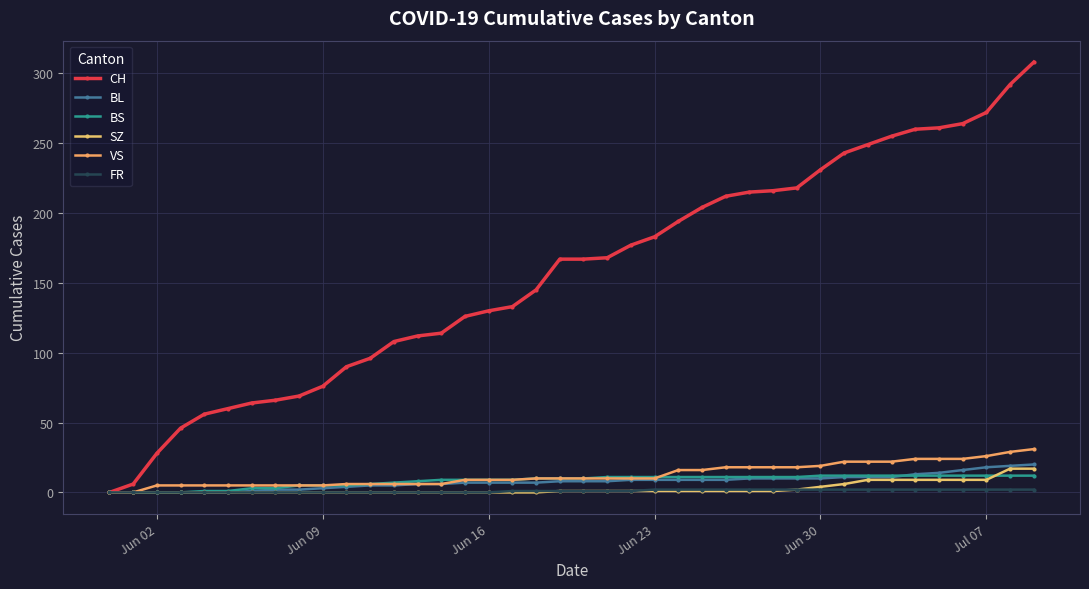

Does the chart display data point markers on the line(s)?

Yes